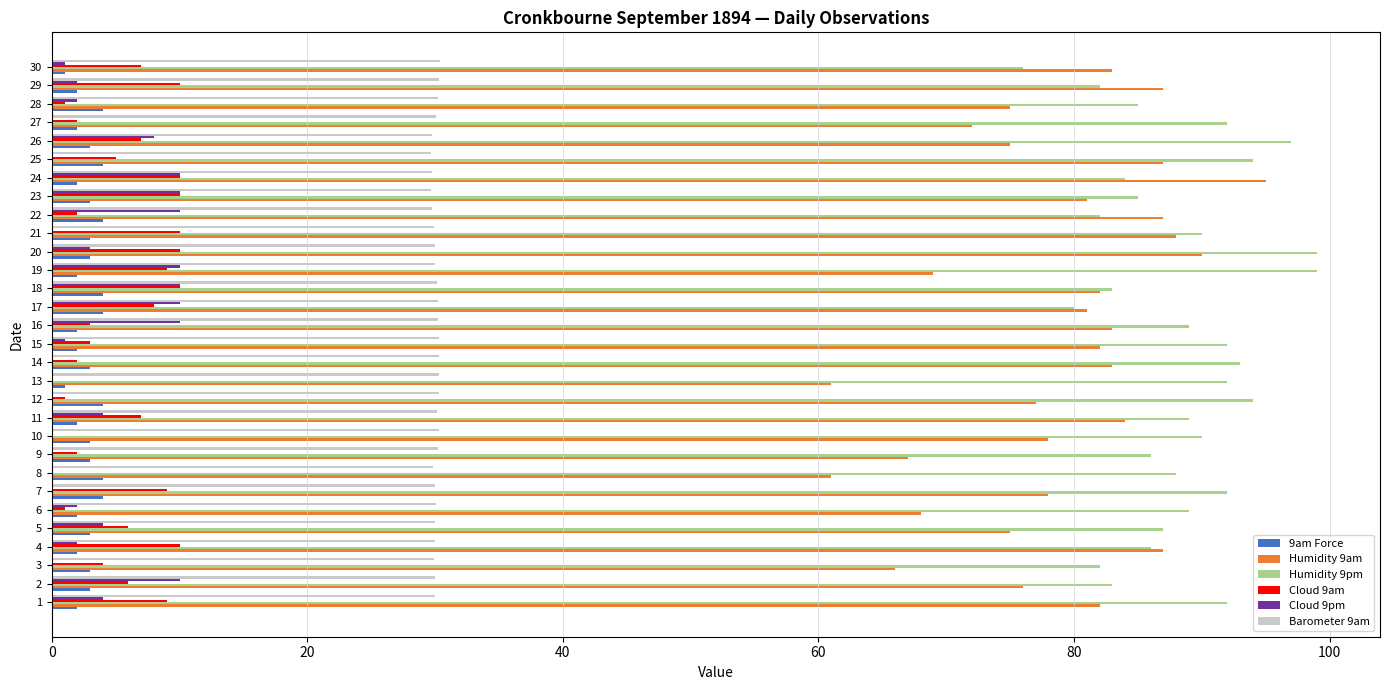

The Humidity 9am series shows 136.9 at 7. True or false?

False